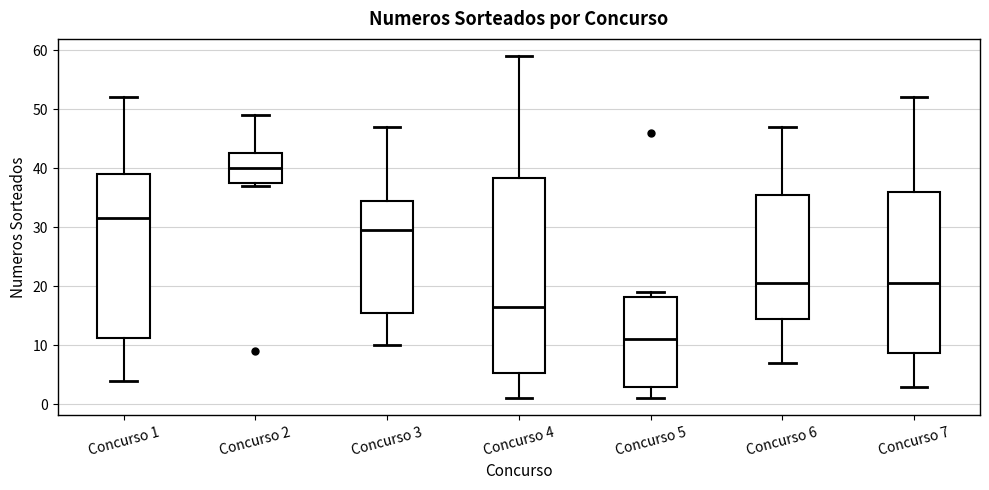

Comparing the boxes themselves (not the whiskers), which one is the tallest?

Concurso 4